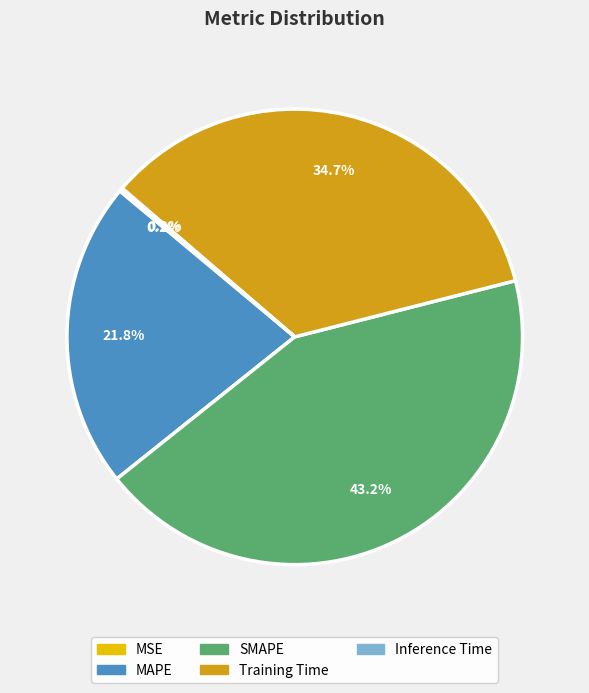

Approximately how many times larger is the value at SMAPE compared to MAPE?

2.0